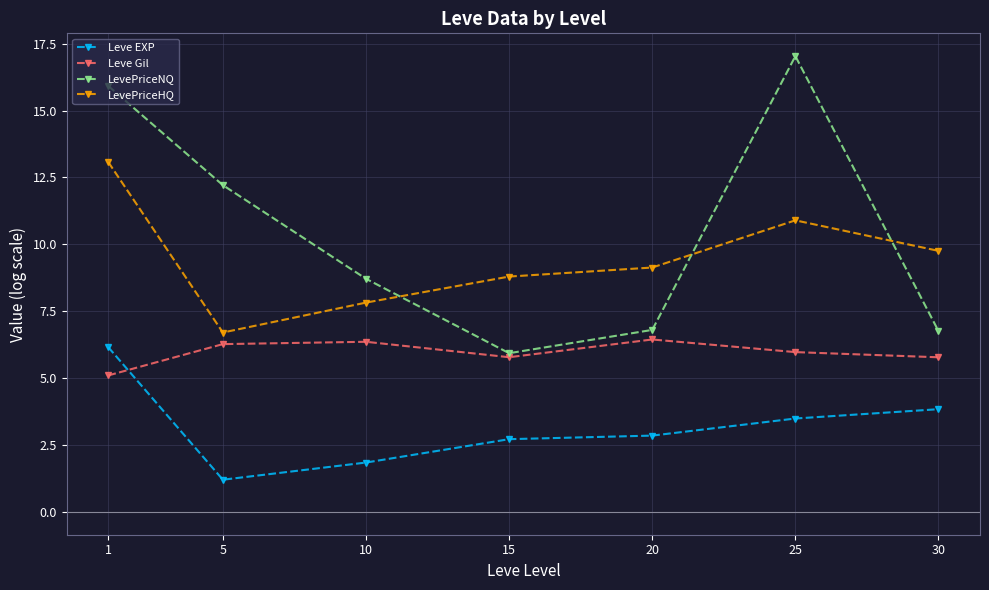

At how many categories does at least one series exceed 12?

3